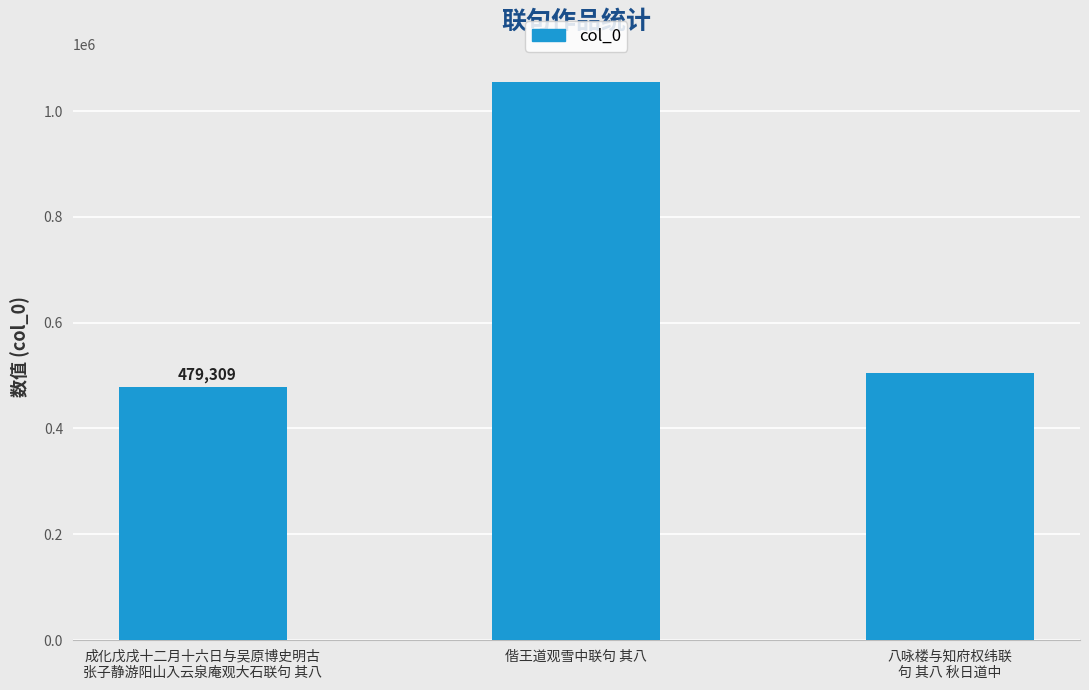

What is the greatest value displayed?

1054996